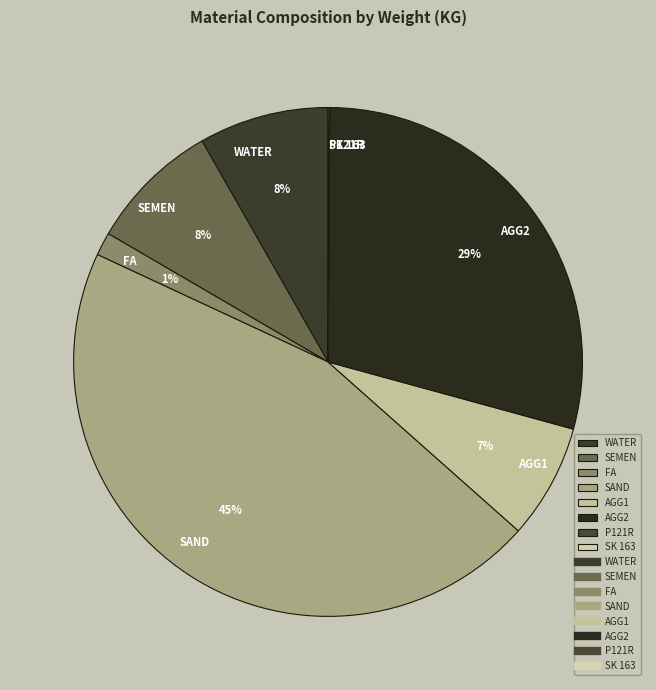

Which category has the biggest portion of the pie?

SAND